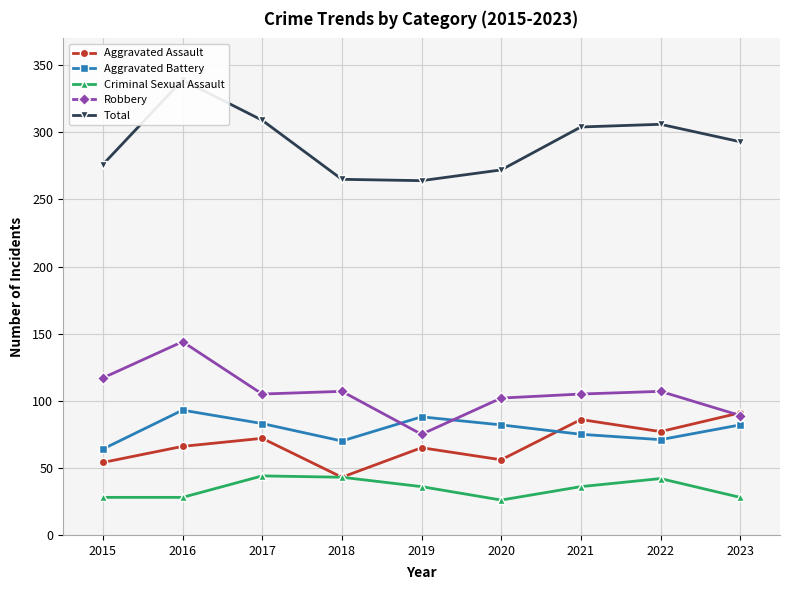

What is the approximate value of Aggravated Assault at 2017?

72